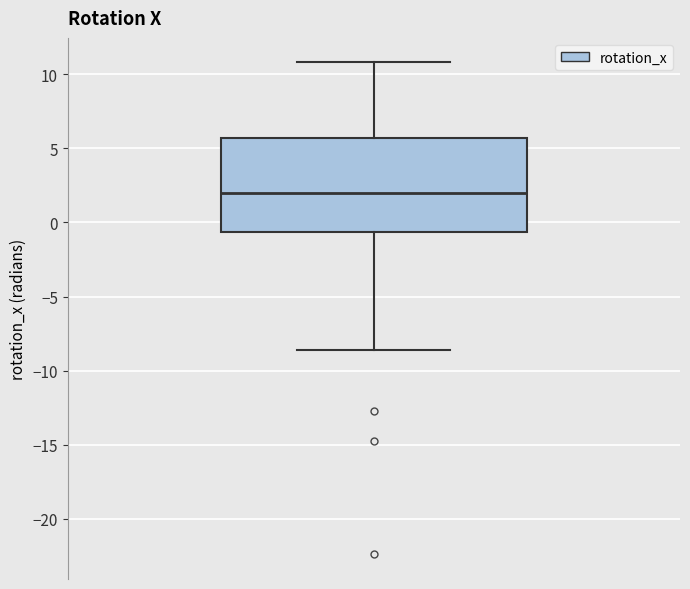

Read this box plot against the y-axis: the position of the median line, the range covered by the box, and the ends of both whiskers. The values are not printed on the chart, so give them approximately, as read against the axis.

median 2.0, box -0.5 to 5.5, whiskers -8.5 to 11.0